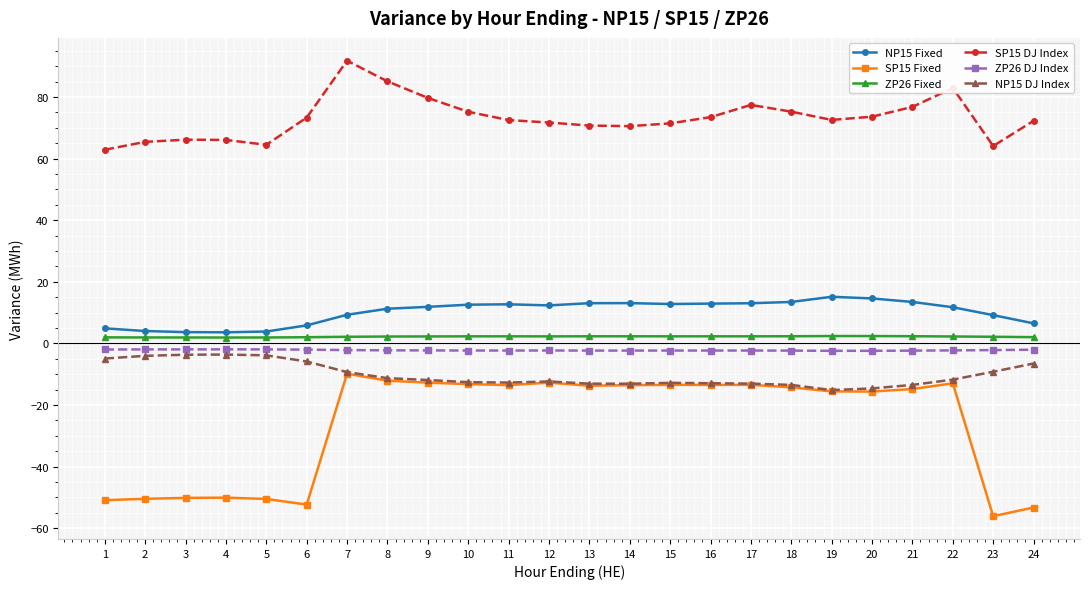

What is the value of the ZP26 Fixed point at the 10th from the left?

2.3